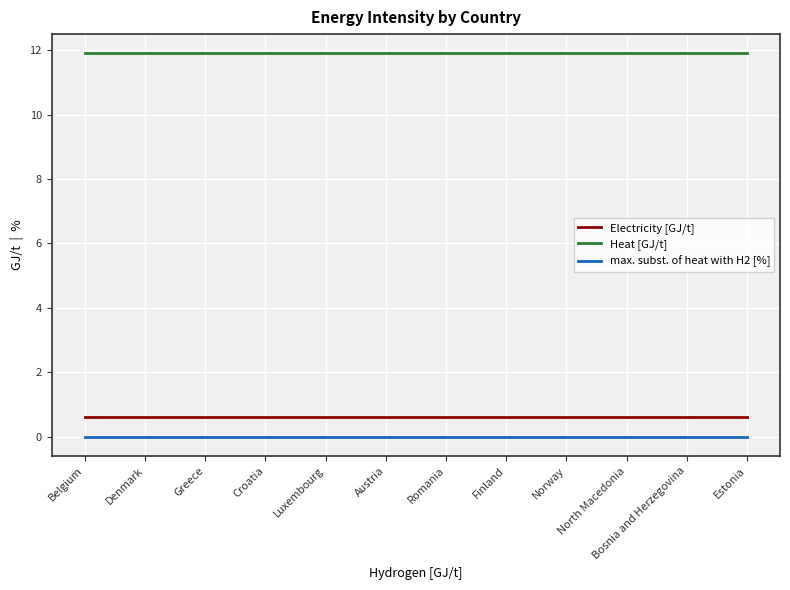

True or false: Electricity [GJ/t] and max. subst. of heat with H2 [%] cross at least once.

False